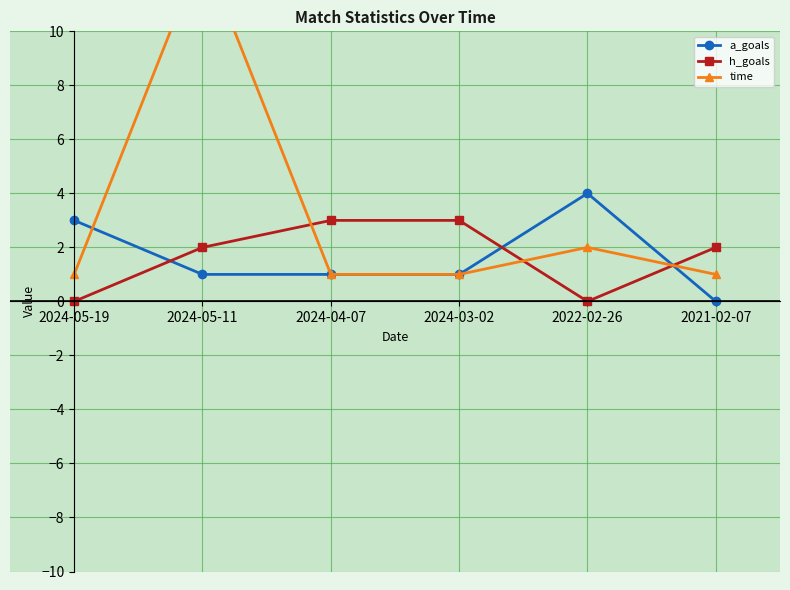

Which series has the largest total across all categories?

time